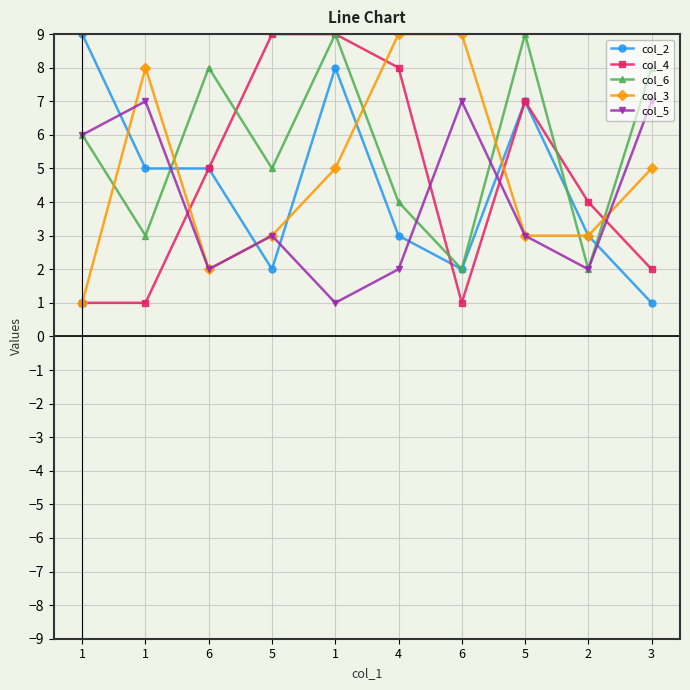

How many intersections are there between col_5 and col_3?

2